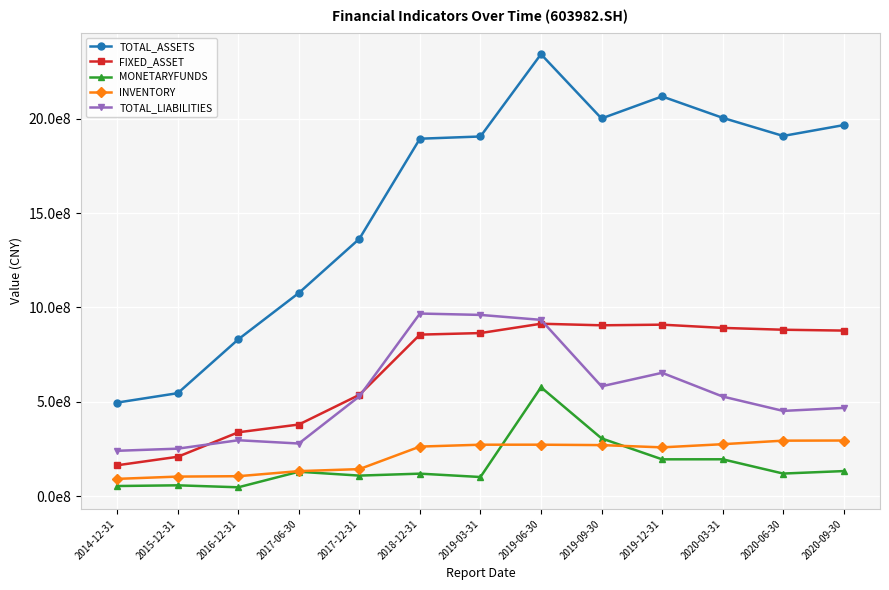

What are all the series names shown in the legend?

TOTAL_ASSETS, FIXED_ASSET, MONETARYFUNDS, INVENTORY, TOTAL_LIABILITIES